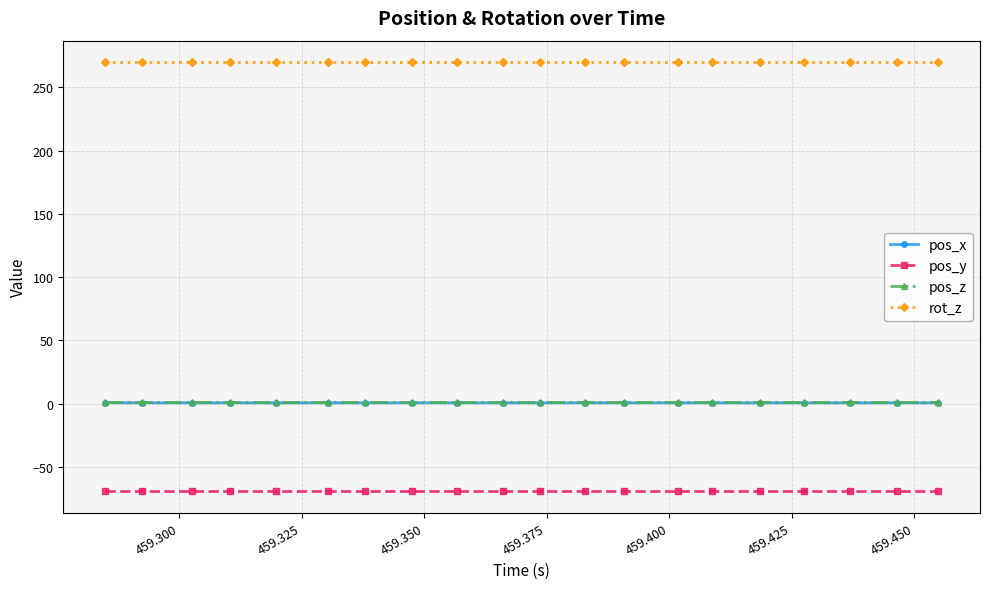

What is the lowest value of the rot_z series?

270.0